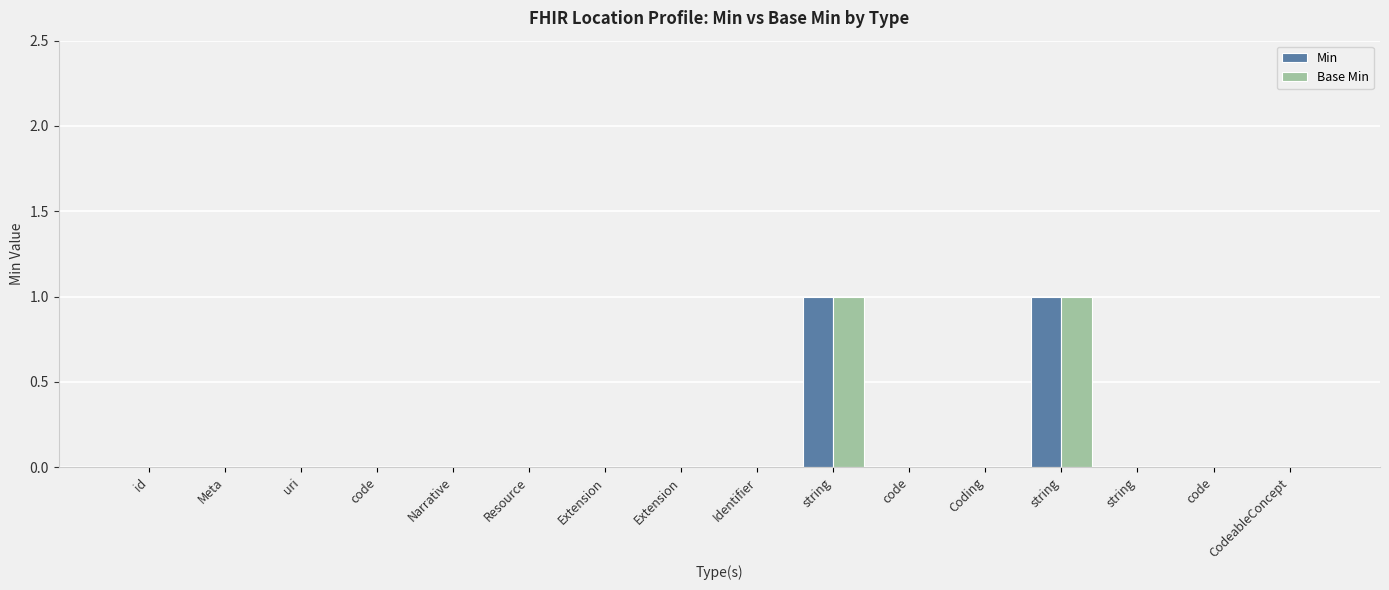

Reading right to left, list all the values displayed in this chart.

Min: CodeableConcept=0	code=0	string=0	string=1	Coding=0	code=0	string=1	Identifier=0	Extension=0	Extension=0	Resource=0	Narrative=0	code=0	uri=0	Meta=0	id=0
Base Min: CodeableConcept=0	code=0	string=0	string=1	Coding=0	code=0	string=1	Identifier=0	Extension=0	Extension=0	Resource=0	Narrative=0	code=0	uri=0	Meta=0	id=0